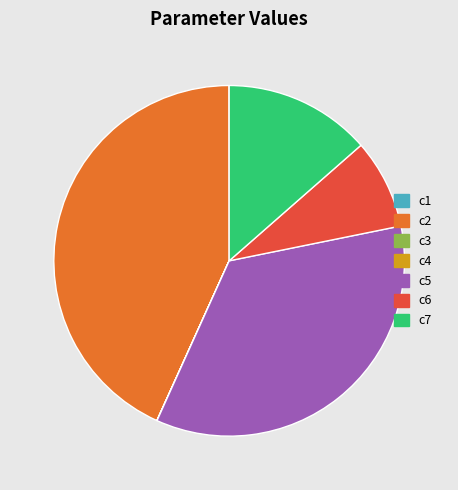

The c7 slice represents 1% of the pie. True or false?

False